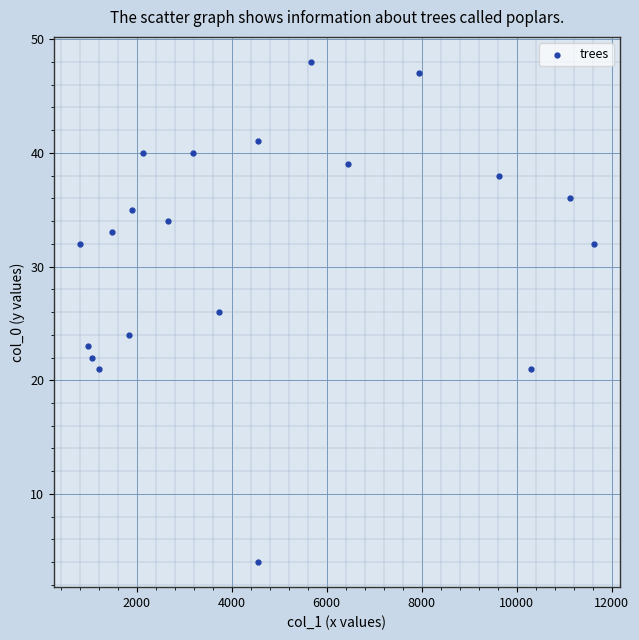

What is the range of X values (max minus min)?

10830